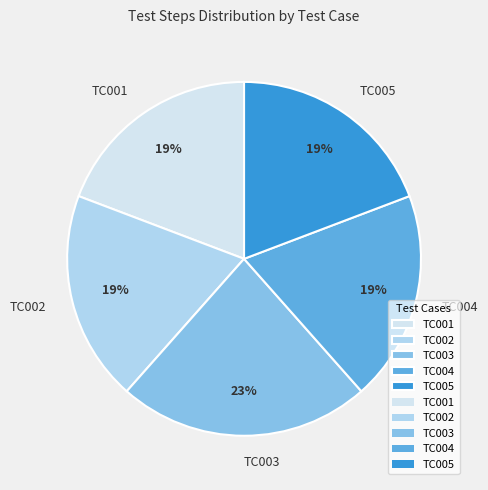

Count the number of slices in the pie.

5